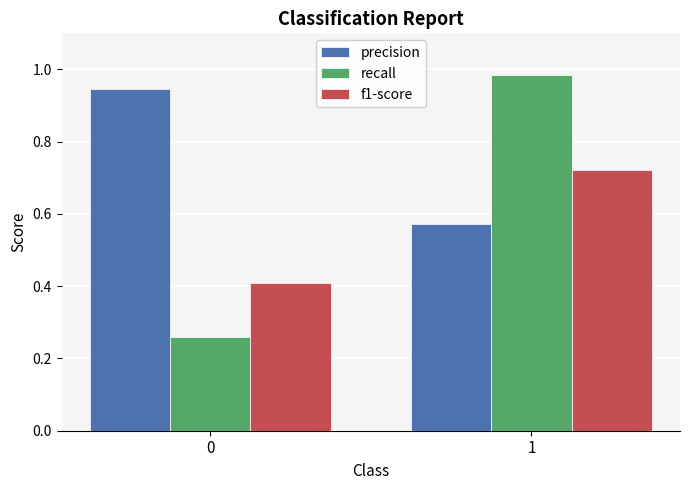

How many f1-score values are between 0 and 1?

2